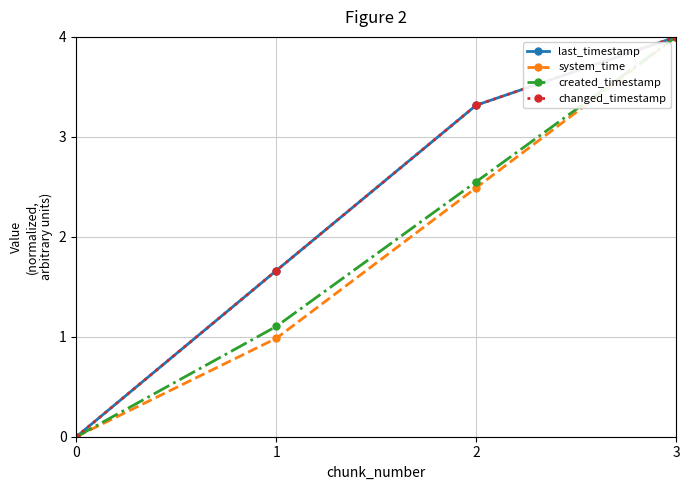

How many positive values does the last_timestamp series have?

3